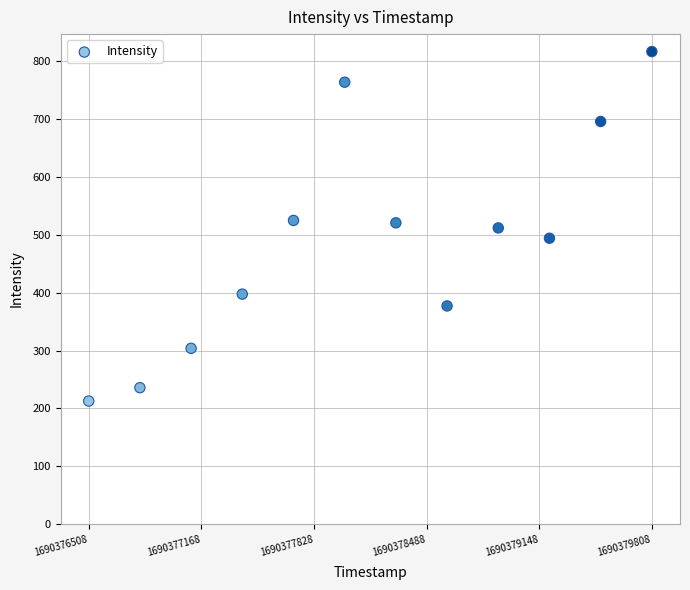

What is the average X value?

1690378158.0